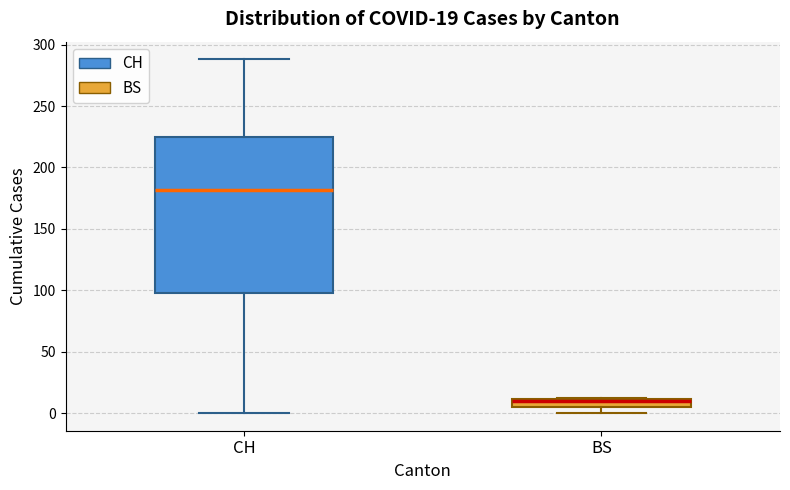

Which box is the tallest, from its lower edge to its upper edge?

CH